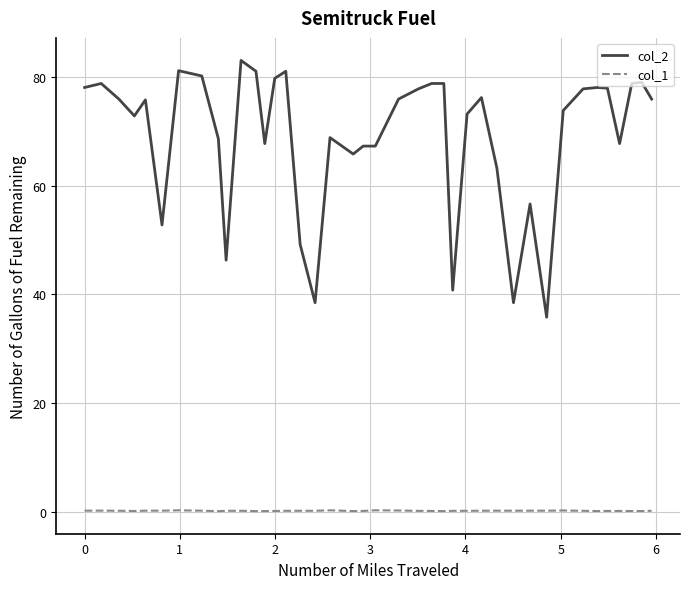

Which series has the widest spread of values?

col_2